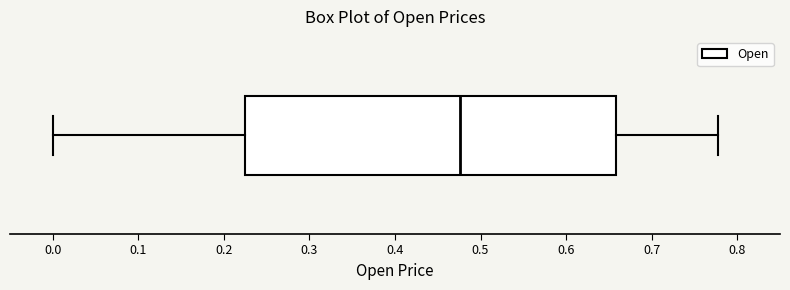

Transcribe this box plot: give where the median line is, the range the box spans, and where the two whiskers end, as read against the x-axis. The values are not printed on the chart, so give them approximately, as read against the axis.

median 0.48, box 0.22 to 0.66, whiskers 0.00 to 0.78